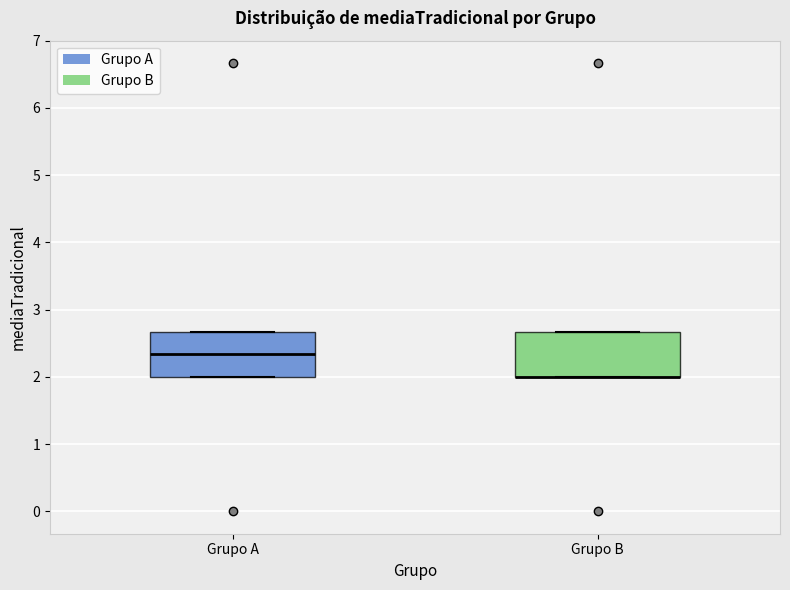

Reading left to right, transcribe this box plot: for each box, give where its median line is, the range the box spans, and where its two whiskers end, as read against the y-axis. The values are not printed on the chart, so give them approximately, as read against the axis.

Grupo A: median 2.3, box 2.0 to 2.7, whiskers 2.0 to 2.7
Grupo B: median 2.0 (drawn on the box's lower edge), box 2.0 to 2.7, whiskers 2.0 to 2.7